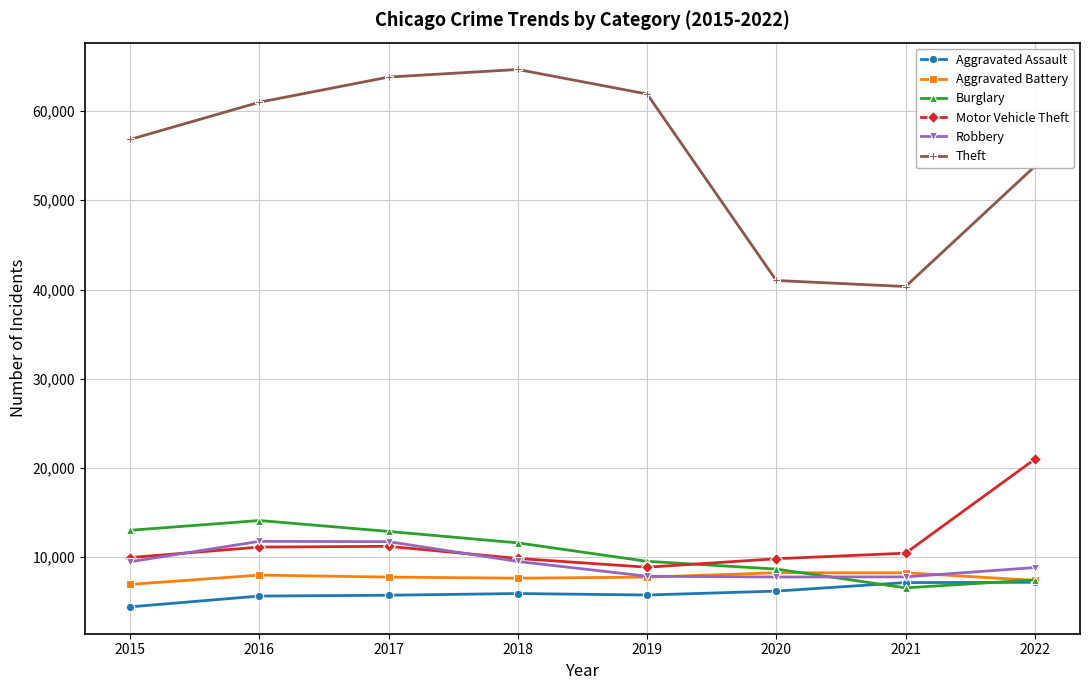

Is the value of Robbery at 2018 greater than the value of Aggravated Assault at 2022?

Yes